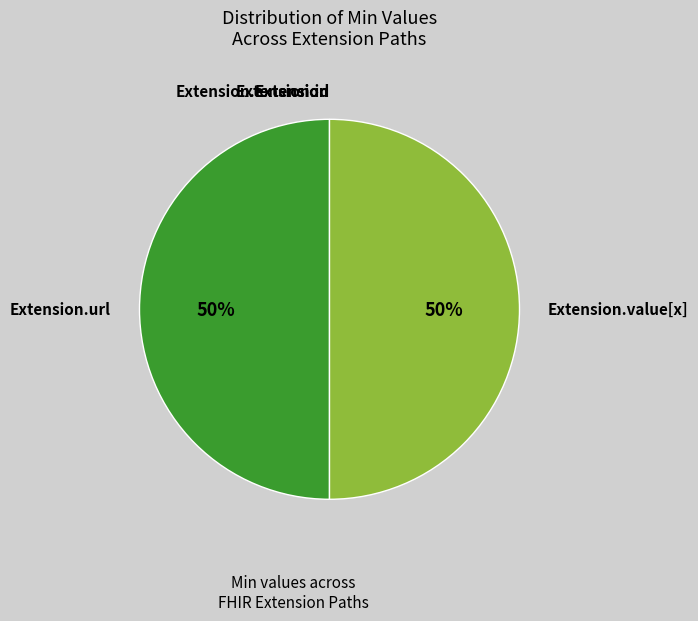

To the nearest percent, what is the difference between the largest and smallest slice percentages?

50%